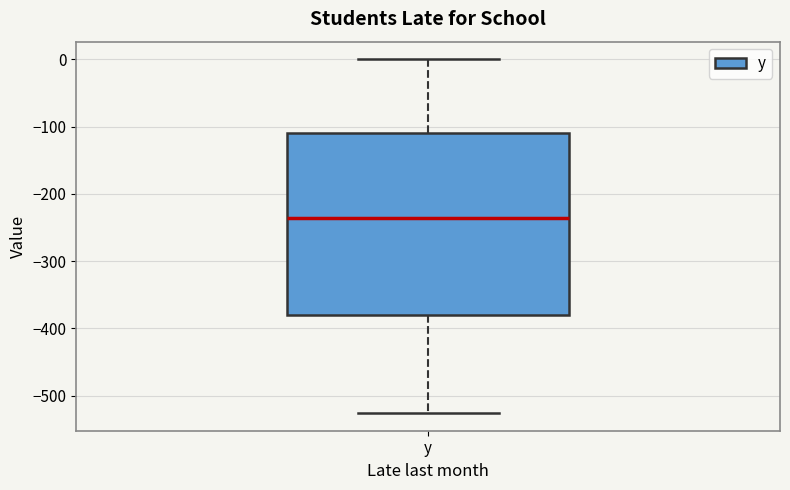

Transcribe this box plot: give where the median line is, the range the box spans, and where the two whiskers end, as read against the y-axis. The values are not printed on the chart, so give them approximately, as read against the axis.

median -240, box -380 to -110, whiskers -530 to 0